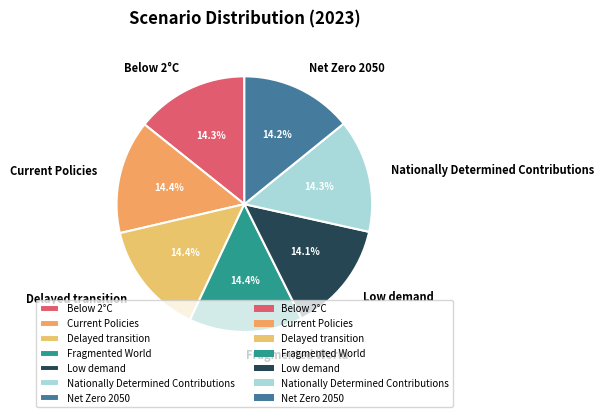

True or false: Delayed transition accounts for 14% of the total.

True